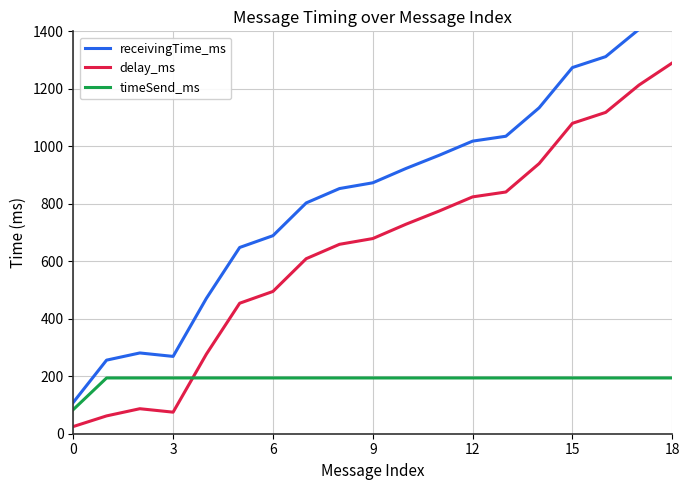

True or false: delay_ms and timeSend_ms cross at least once.

True